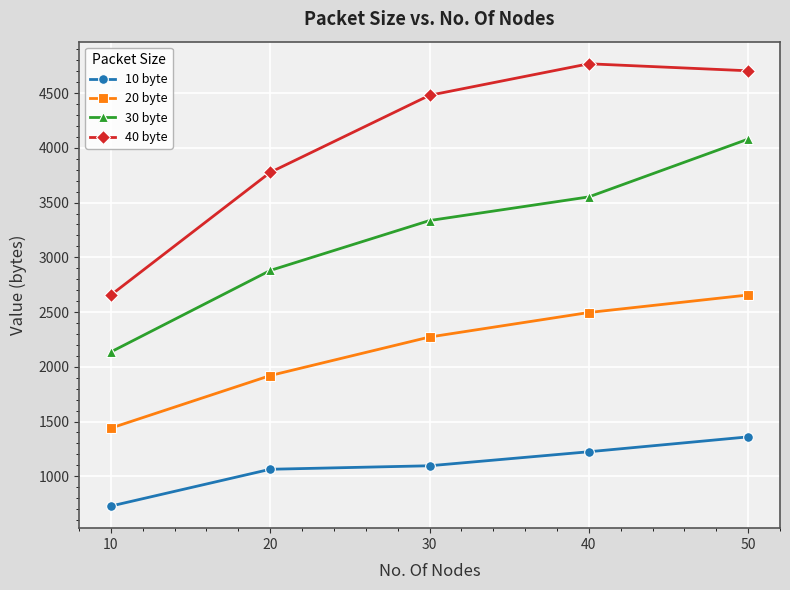

Where is 10 byte nearest to the value 1044?

20